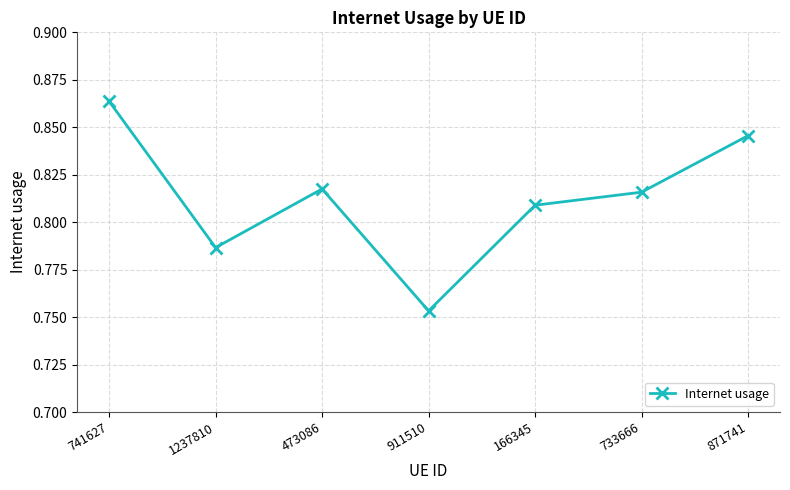

Where is the first local minimum?

1237810